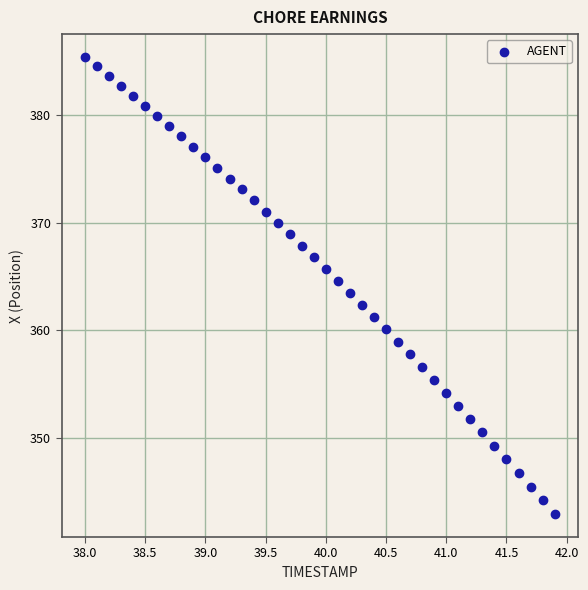

What is the range of X values (max minus min)?

3.9